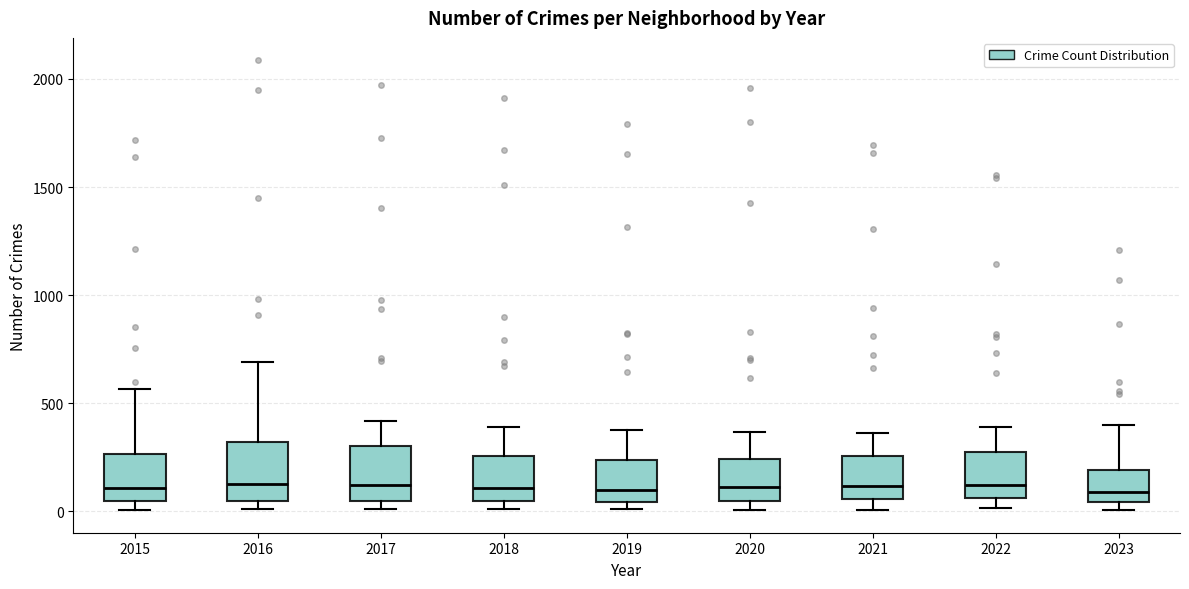

Where does the median line of the box at x = 2016 sit on the y-axis? The values are not printed on the chart, so give them approximately, as read against the axis.

150